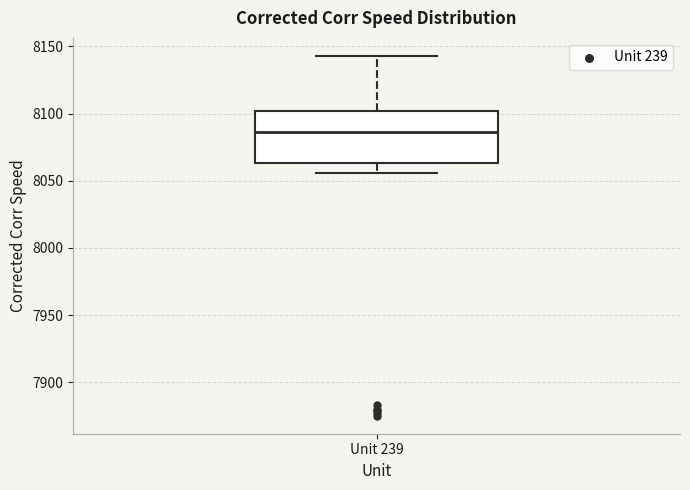

Read this box plot against the y-axis: the position of the median line, the range covered by the box, and the ends of both whiskers. The values are not printed on the chart, so give them approximately, as read against the axis.

median 8085, box 8065 to 8100, whiskers 8055 to 8145